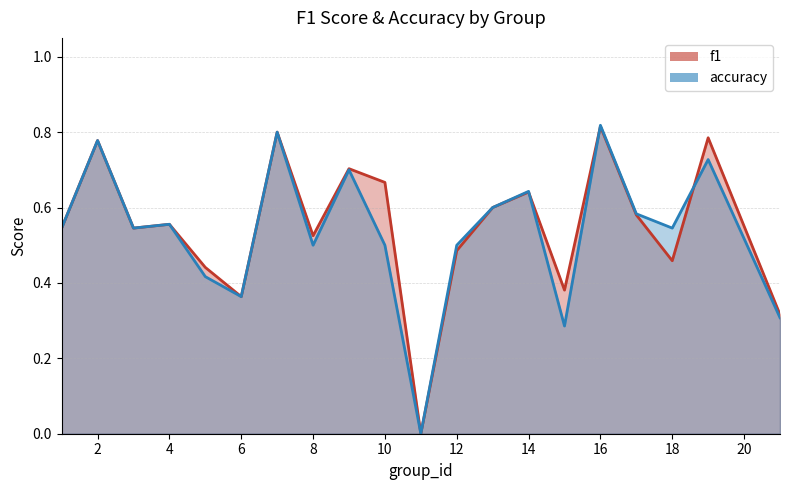

How many interior local valleys does the f1 series have?

6